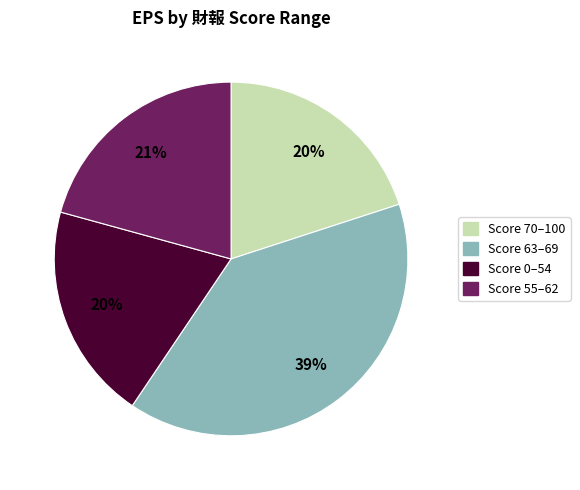

To the nearest percent, what percentage of the pie is Score 63–69?

39%